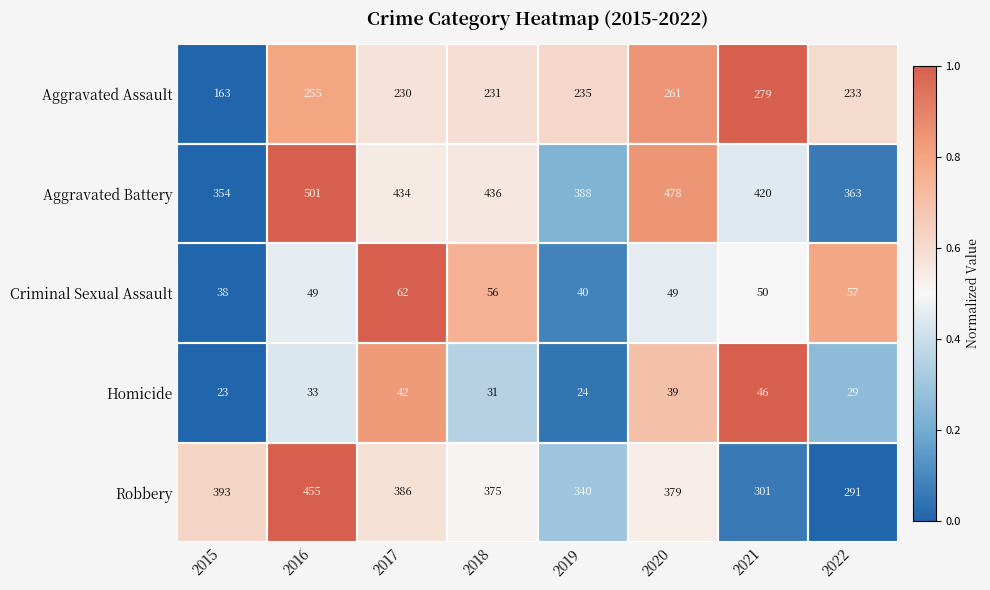

Which series has the largest range (max minus min)?

Robbery